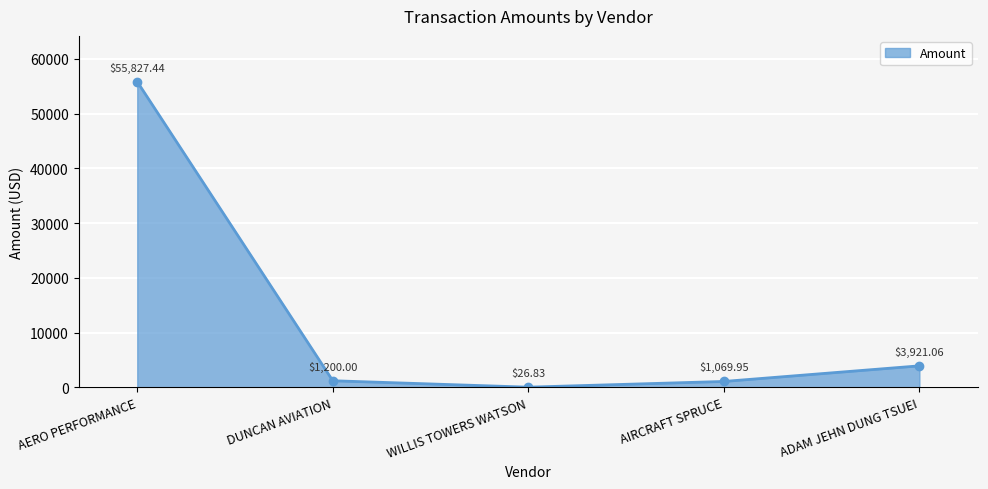

What is the sum of the values at AIRCRAFT SPRUCE and ADAM JEHN DUNG TSUEI?

4991.0